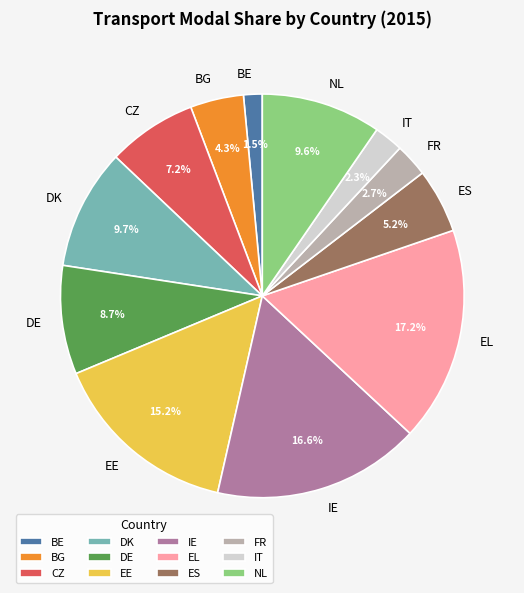

How many segments does this pie chart have?

12